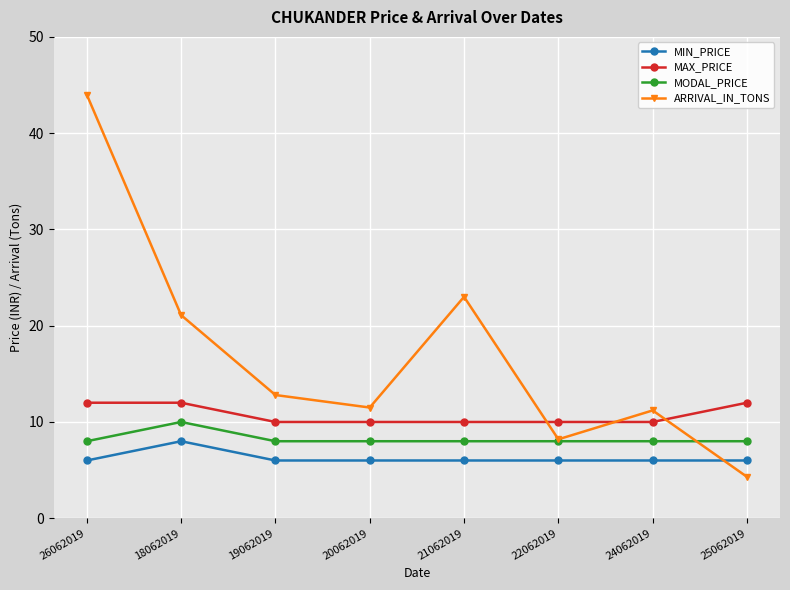

Where is the first local maximum for MODAL_PRICE?

18062019